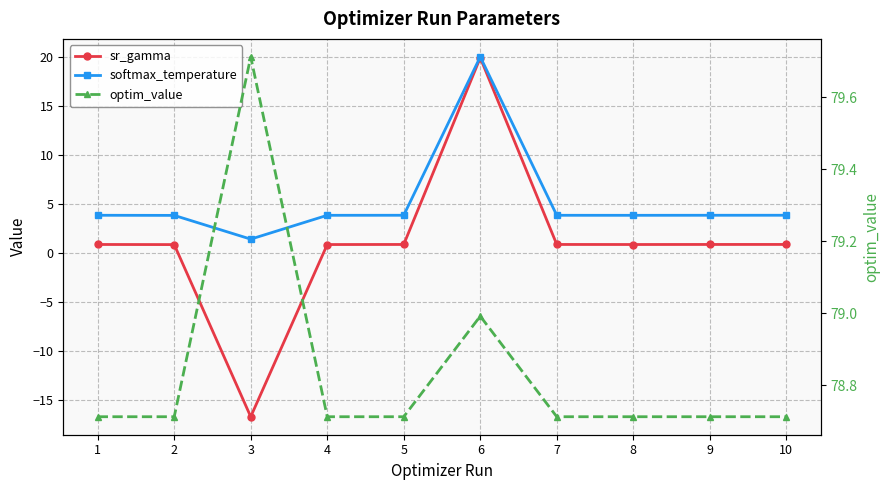

At which category does sr_gamma reach its first local valley?

3